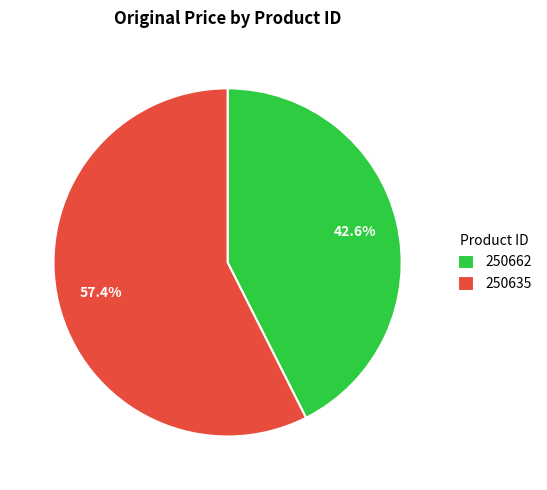

Does 250662 account for over 50% of the chart?

No